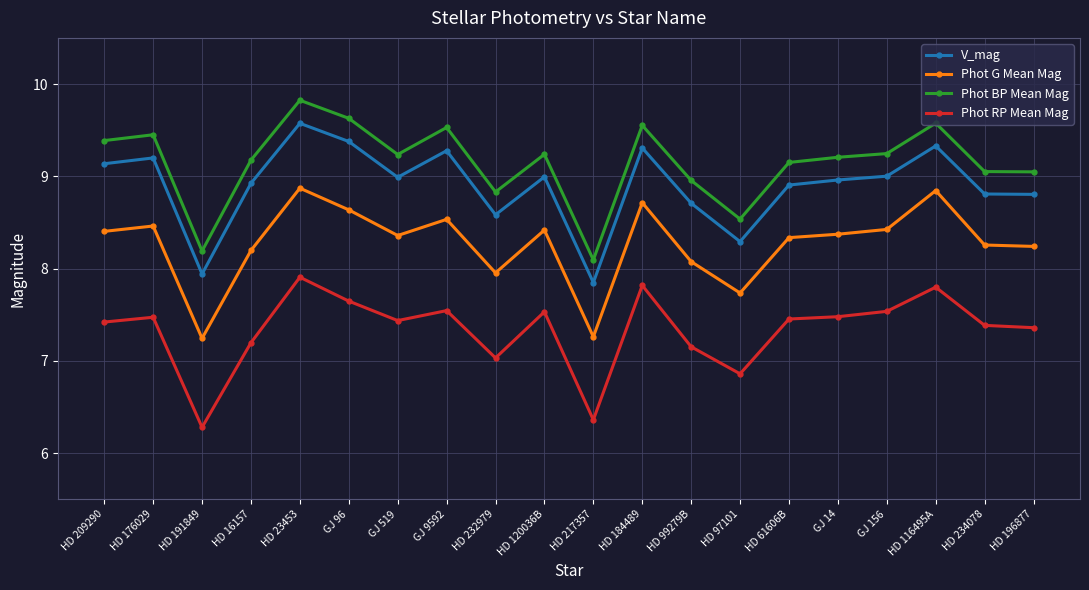

Is this an area chart (filled region under the line)?

No